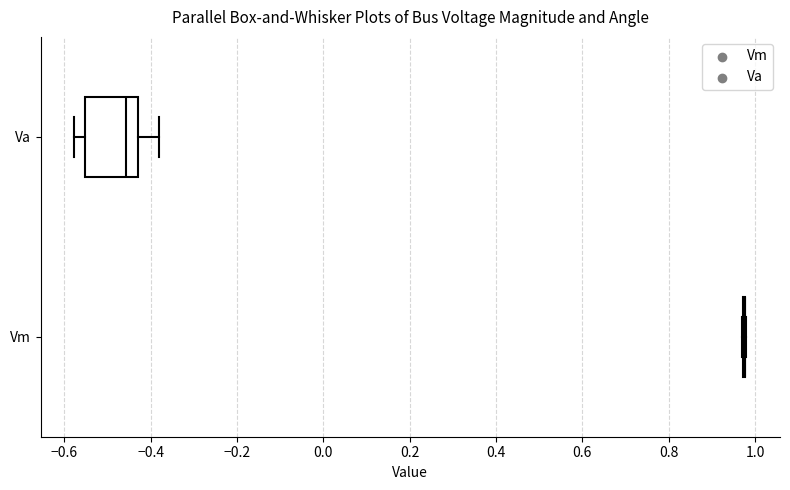

Where does the median line of the box for Va sit on the x-axis? The values are not printed on the chart, so give them approximately, as read against the axis.

-0.46